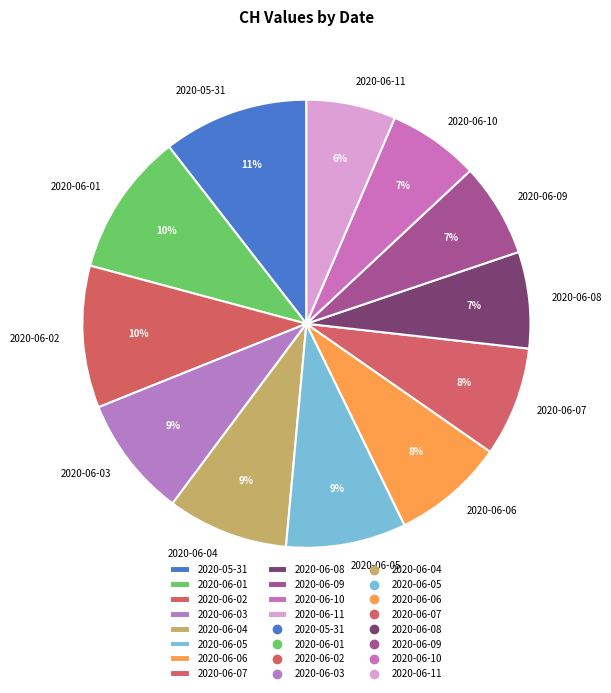

Is there any slice that represents more than half of the pie?

No